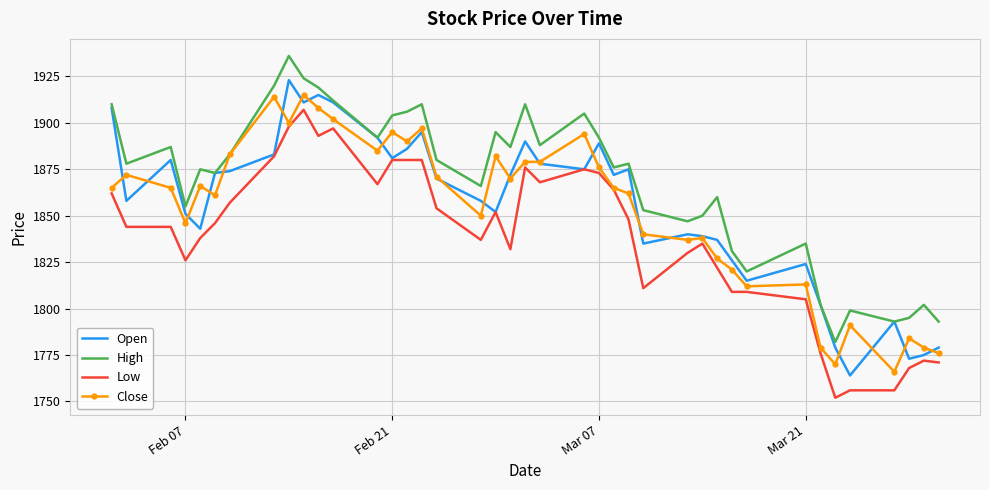

True or false: High and Low intersect in this chart.

False